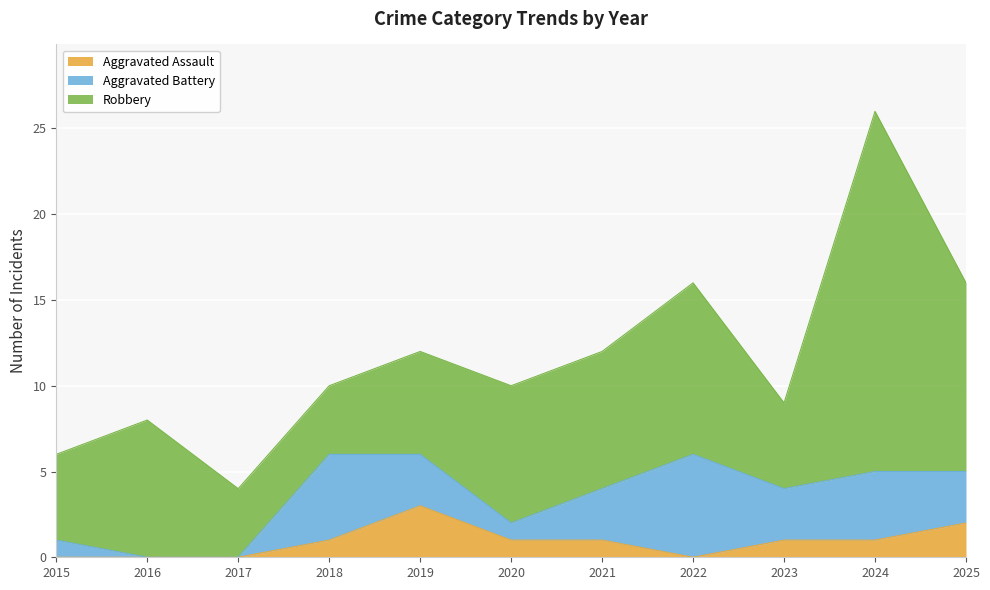

What is the sum of the Robbery values at 2024 and 2022?

31